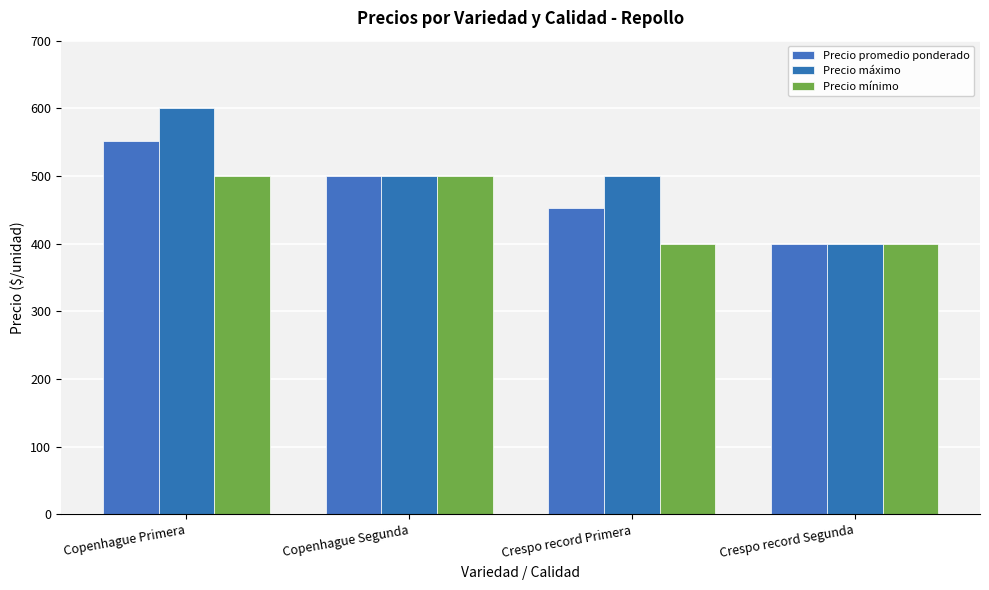

Reading left to right, extract all data points from this chart.

Precio promedio ponderado: Copenhague Primera=552	Copenhague Segunda=500	Crespo record Primera=452	Crespo record Segunda=400
Precio máximo: Copenhague Primera=600	Copenhague Segunda=500	Crespo record Primera=500	Crespo record Segunda=400
Precio mínimo: Copenhague Primera=500	Copenhague Segunda=500	Crespo record Primera=400	Crespo record Segunda=400